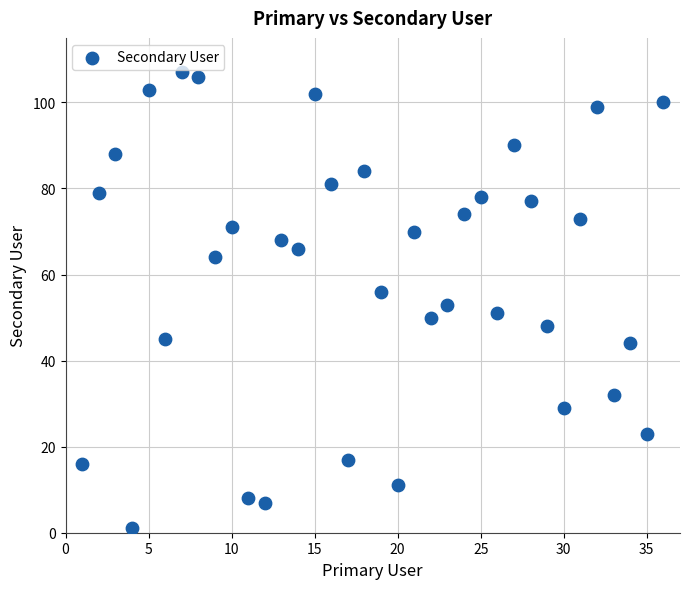

What is the range of Y values (max minus min)?

106